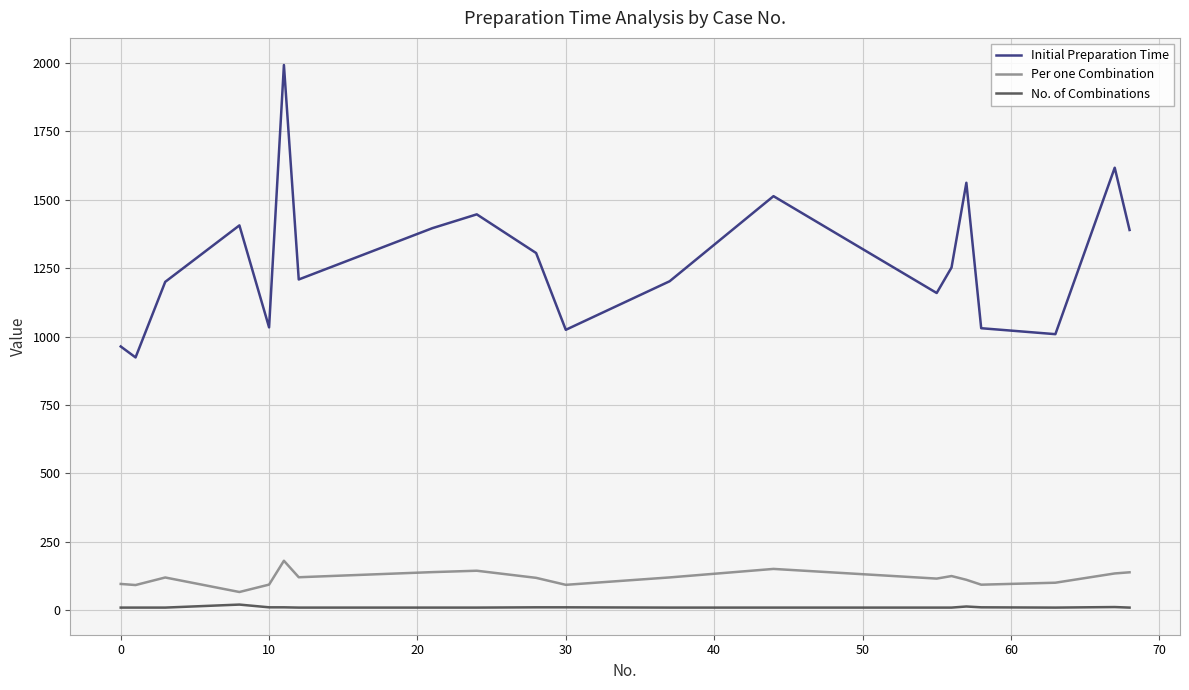

What is the minimum value for Initial Preparation Time?

923.6